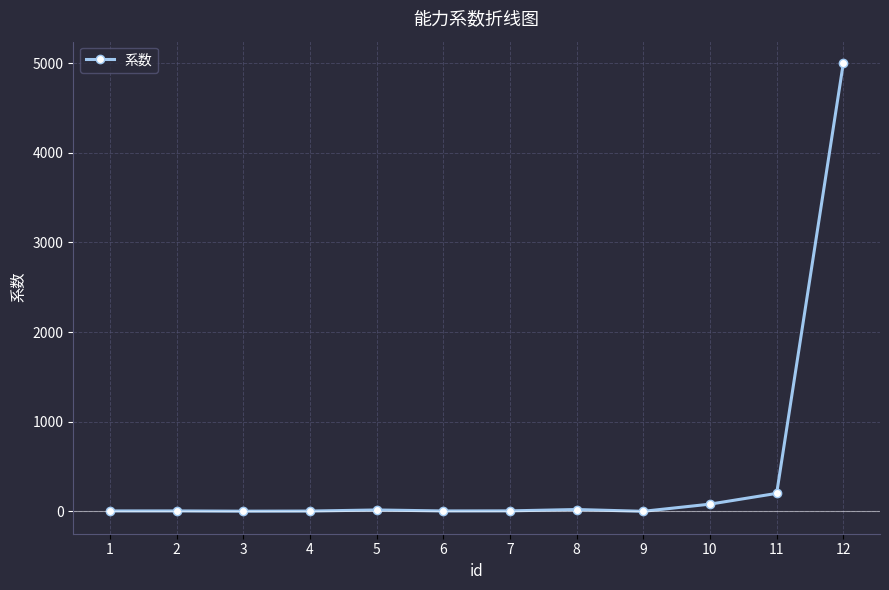

What is the greatest value displayed?

5000.0